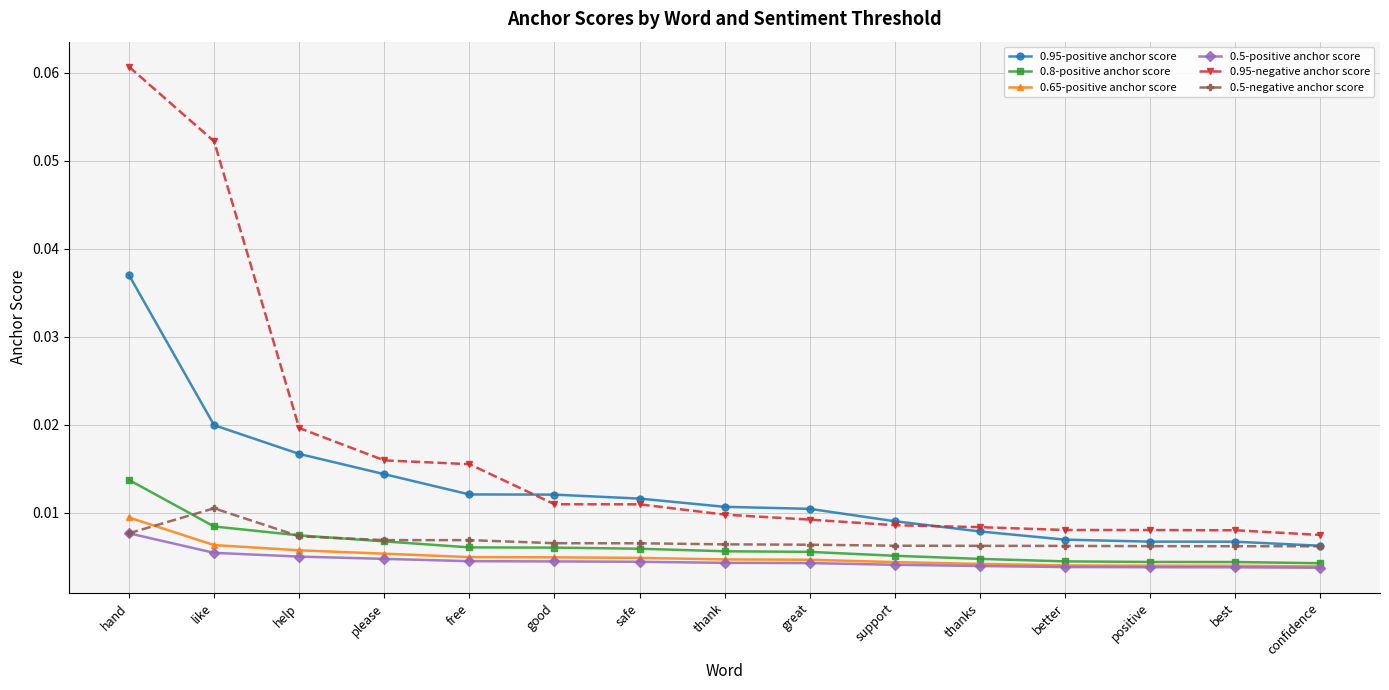

Is the value of 0.95-negative anchor score at better greater than the value of 0.65-positive anchor score at best?

Yes